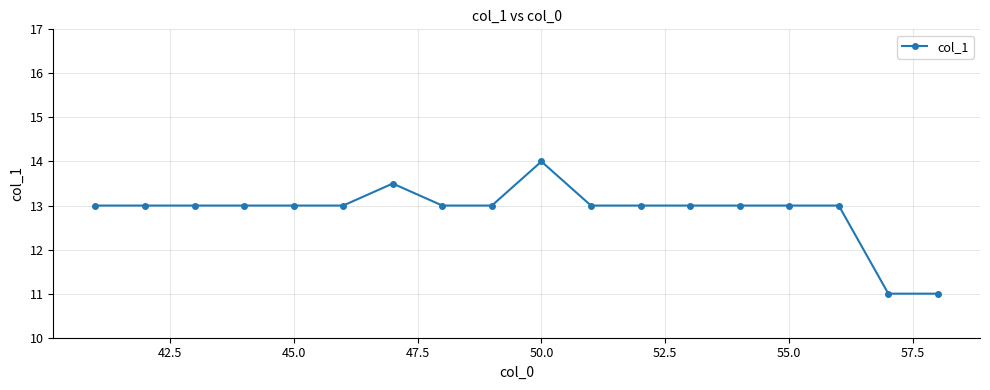

What is the difference between the second highest and second lowest values?

2.5